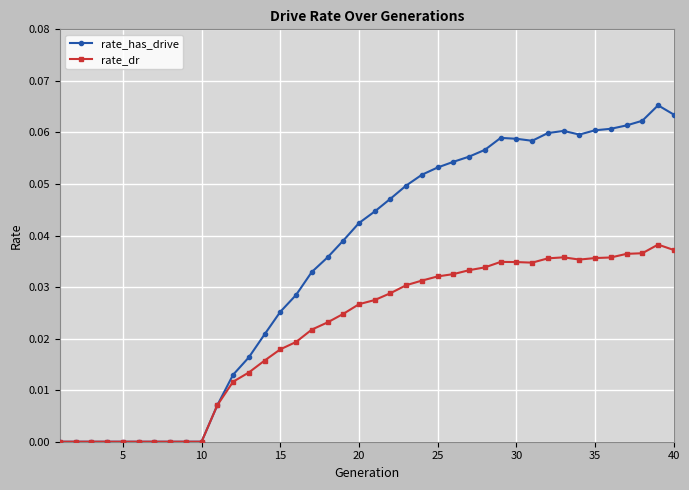

Which series has the largest total across all categories?

rate_has_drive